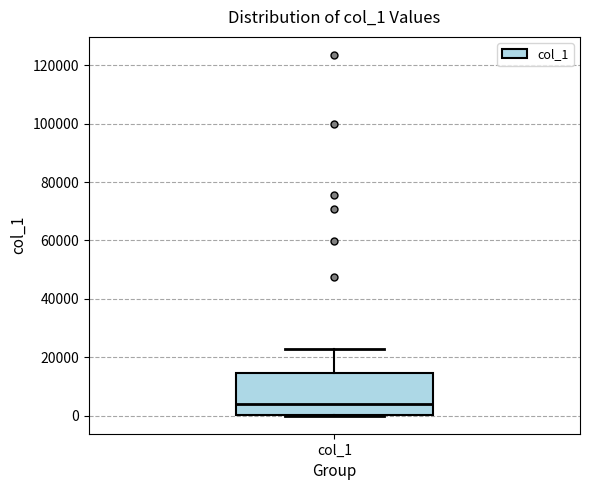

Where does the upper whisker of the box for col_1 end on the y-axis? The values are not printed on the chart, so give them approximately, as read against the axis.

22000